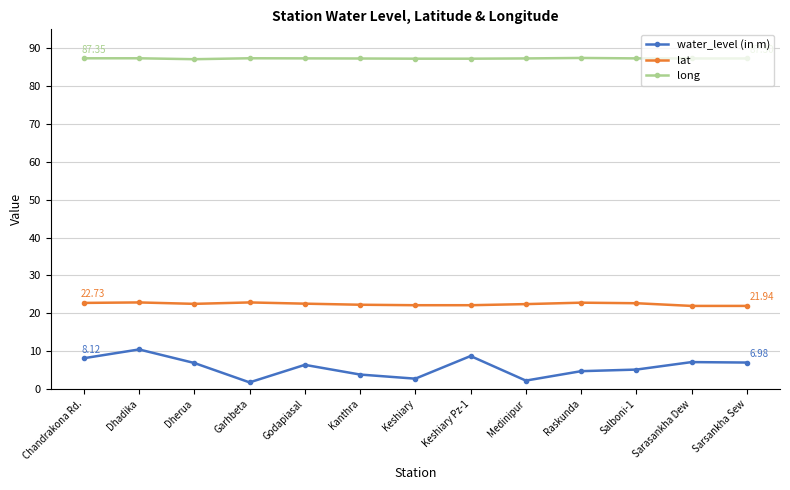

Does the chart have visible grid lines?

Yes